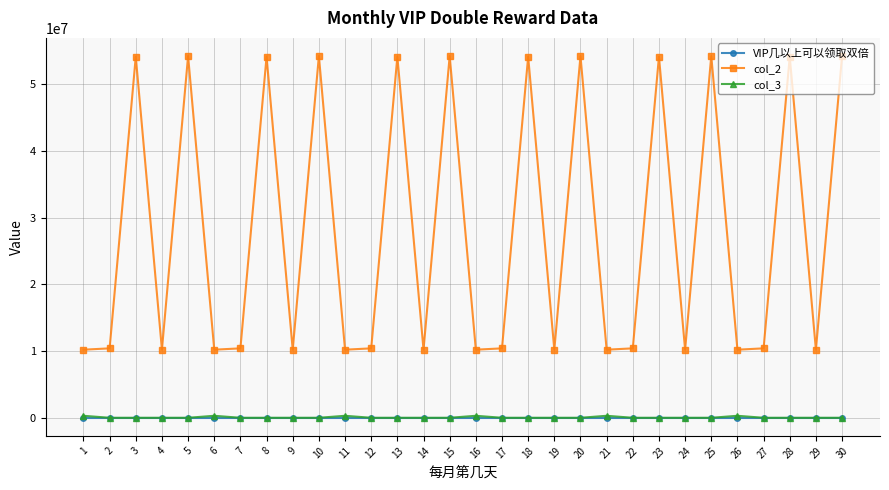

The value of col_2 at 16 is 10200001. True or false?

True